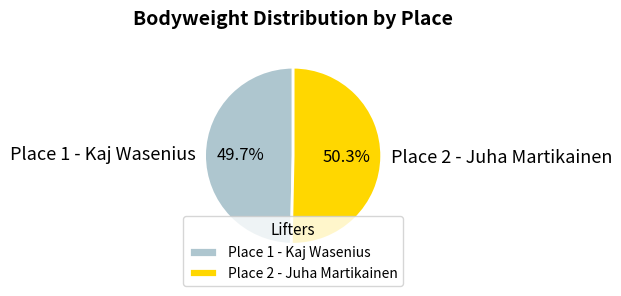

How many slices are in this pie chart?

2